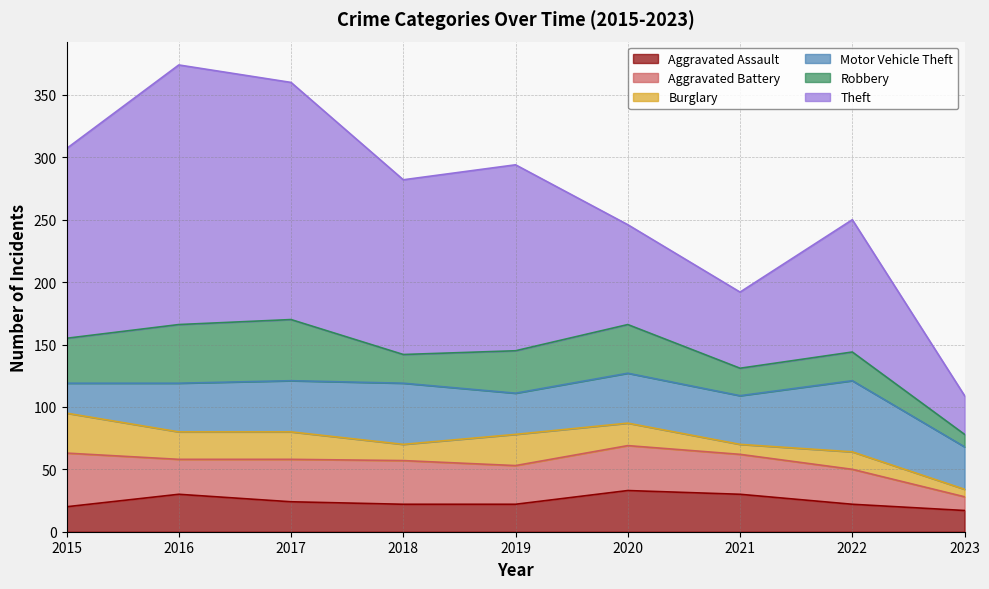

What is the difference between the second highest and second lowest values in the Aggravated Battery series?

8